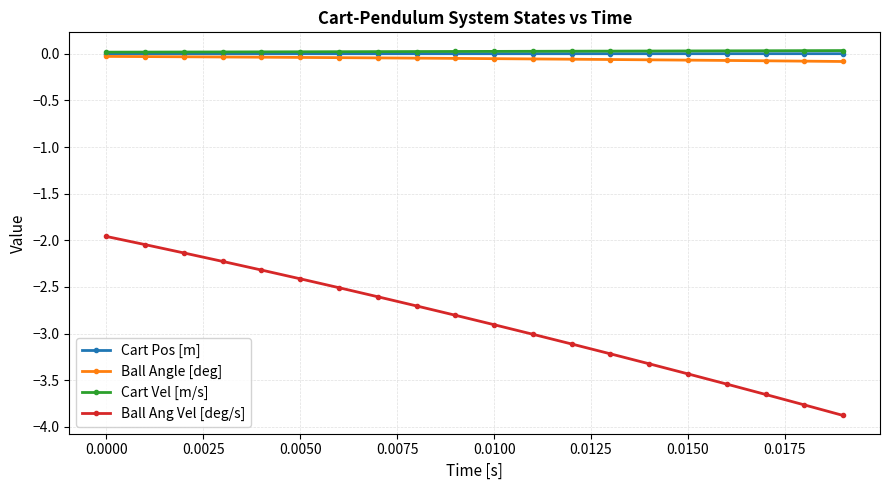

How many lines are shown in the chart?

4